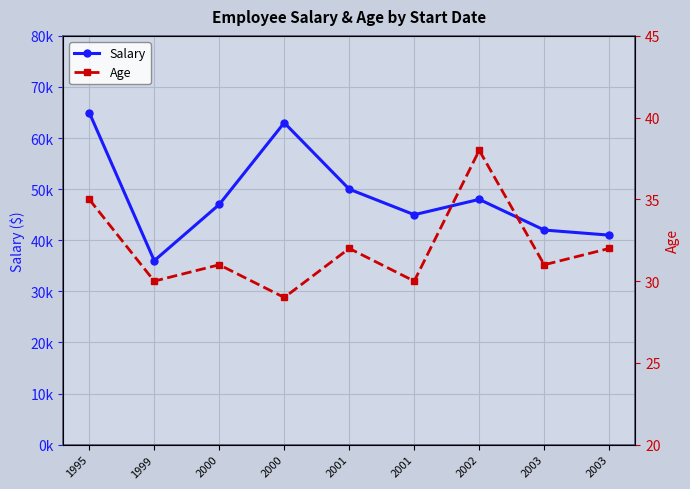

Between 2000 and 2003, which series saw the biggest shift?

Salary